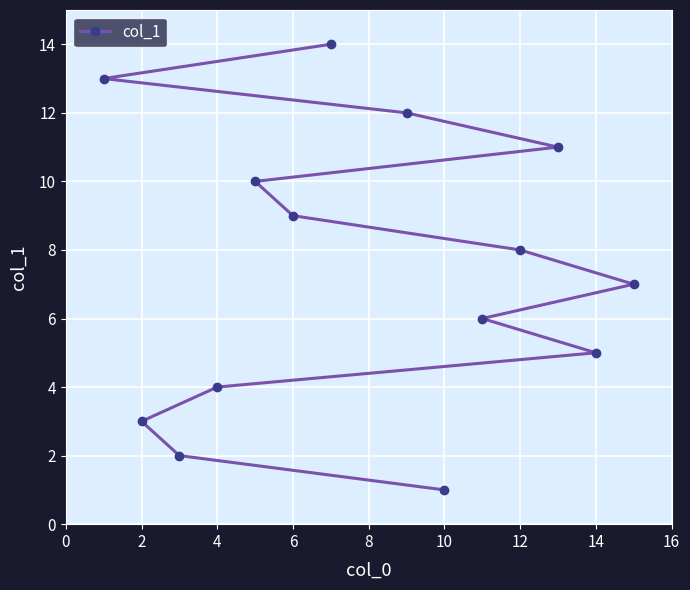

What is the change in value from 4 to 14?

+1